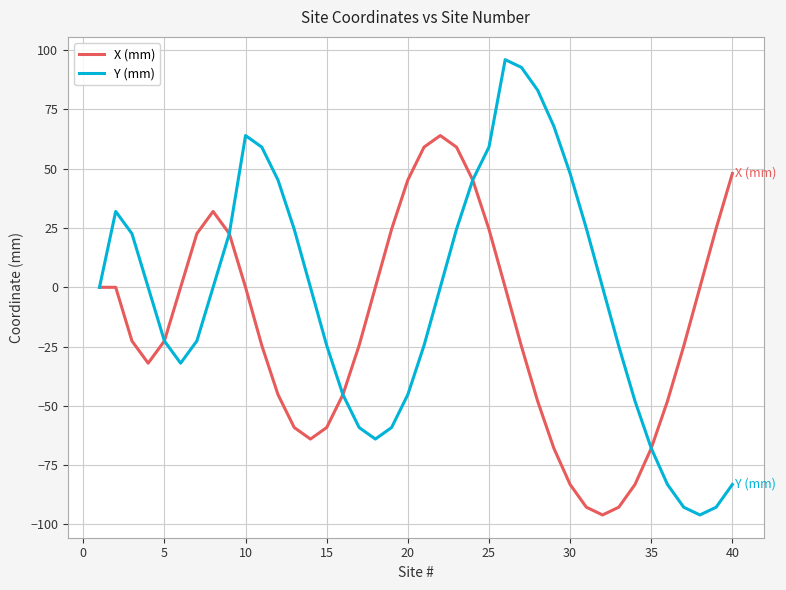

What is the highest value of the X (mm) series?

64.0